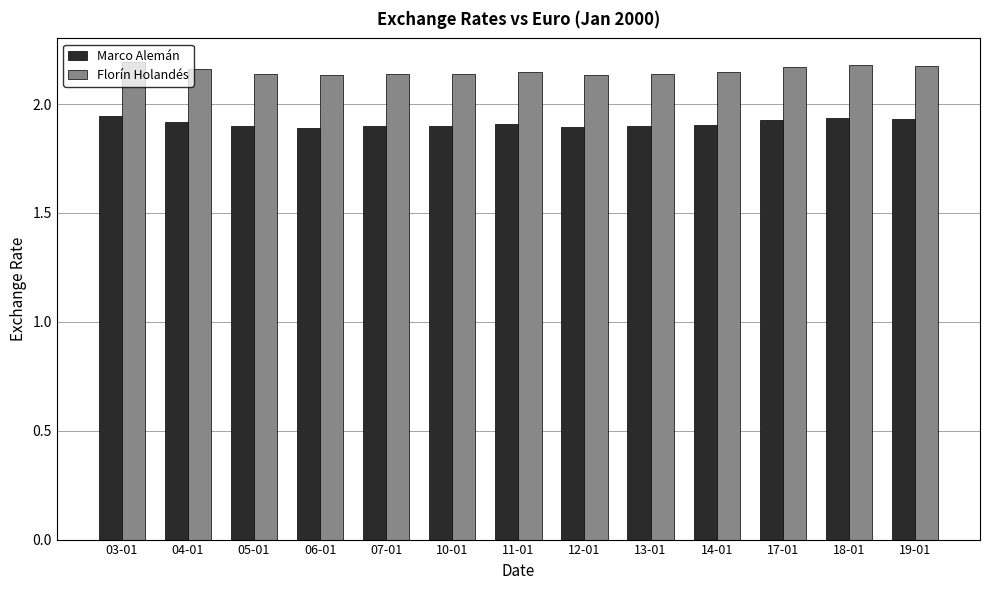

Which series has the largest range (max minus min)?

Florín Holandés